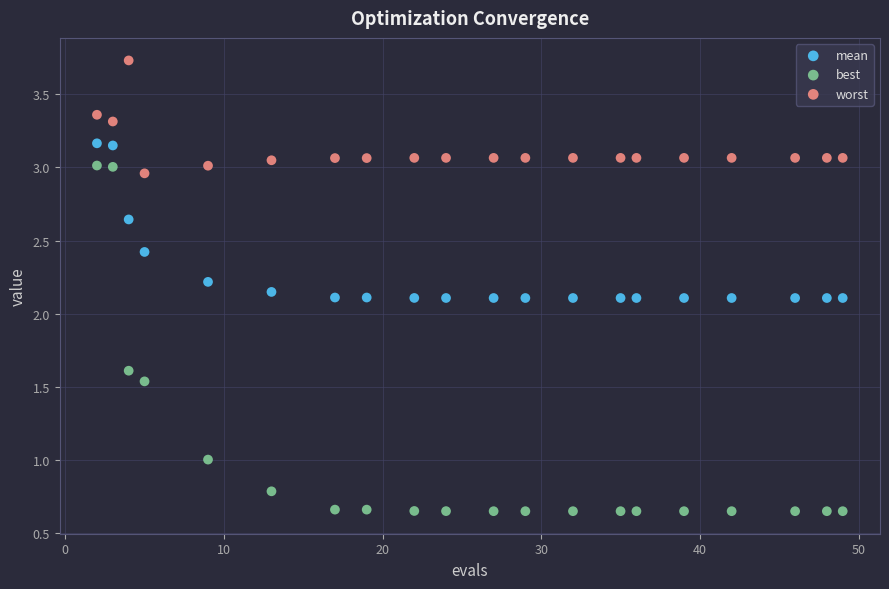

Across all data points, what is the range of X values (max minus min)?

47.0